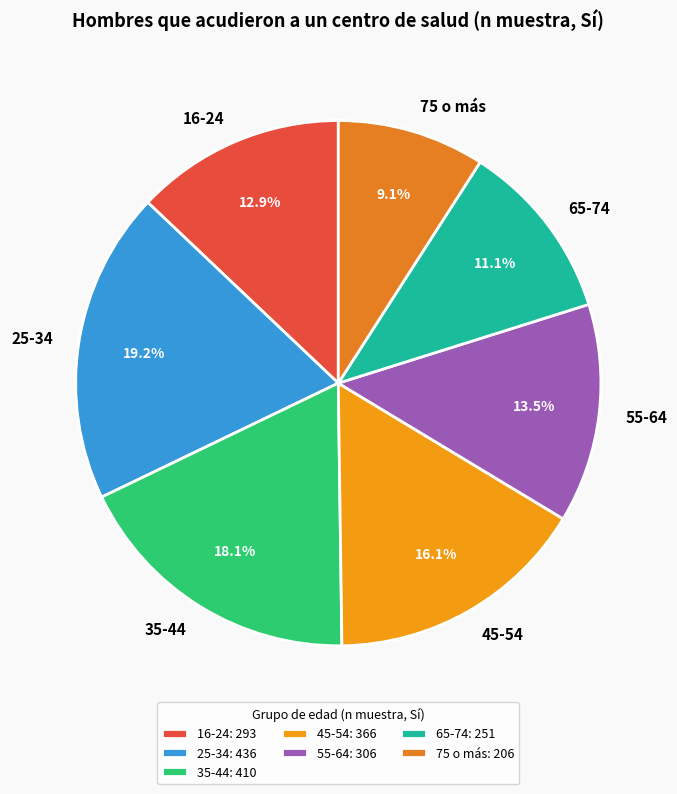

Is it true that 55-64 is 24% of the pie?

False